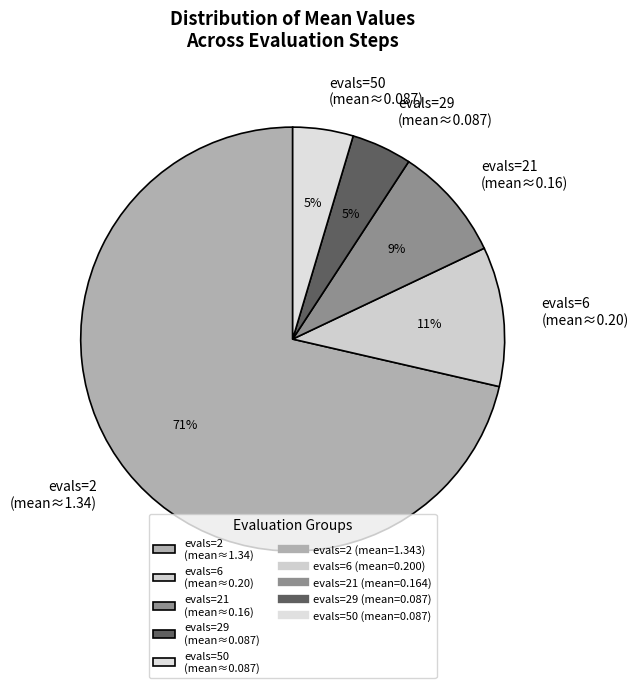

To the nearest percent, what percentage of the pie is evals=21 (mean≈0.16)?

9%